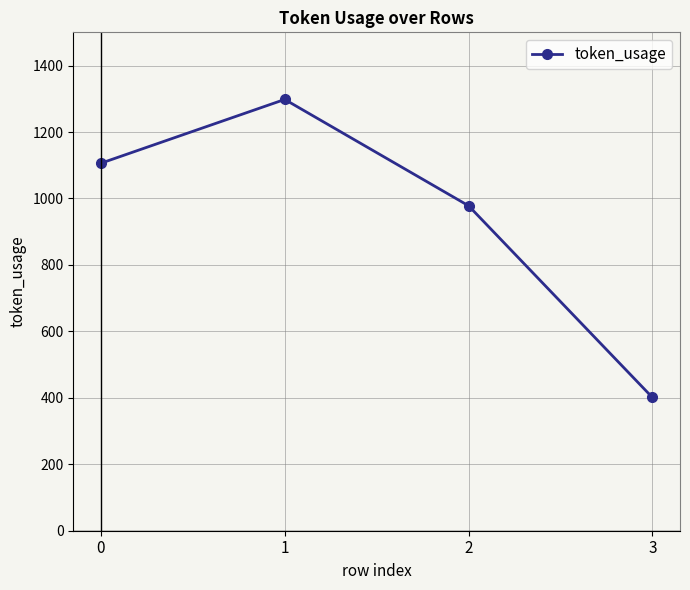

Rank the categories by value from highest to lowest.

1, 0, 2, 3